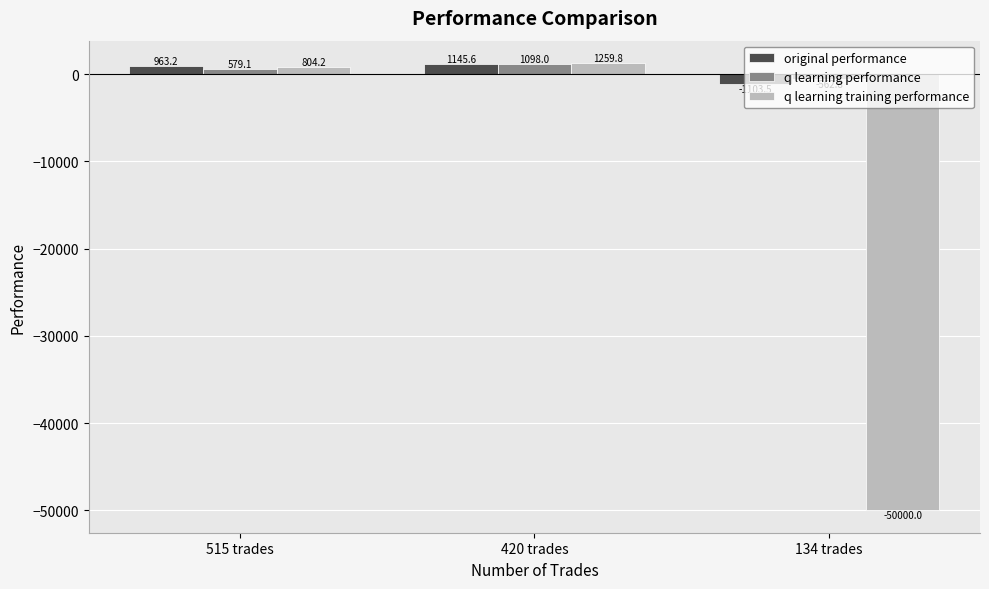

Which series has the largest total across all categories?

q learning performance